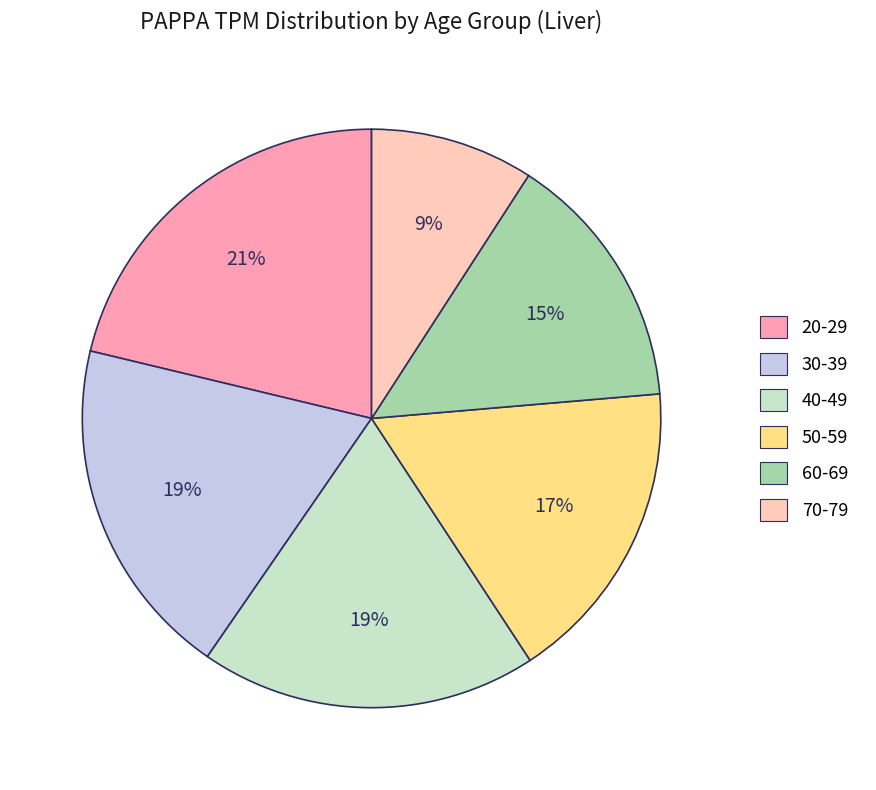

Which category has the biggest portion of the pie?

20-29